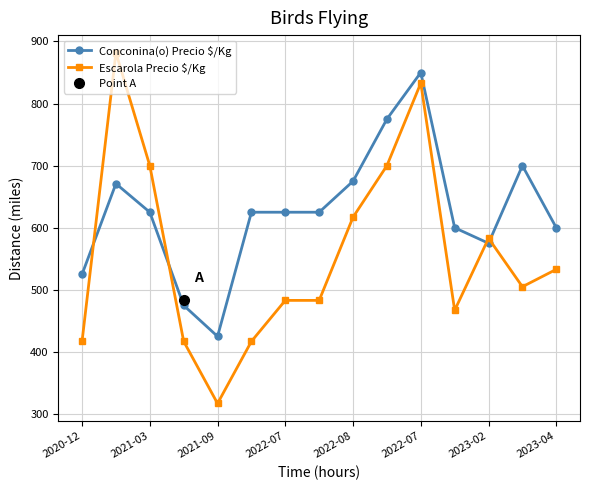

What is the difference between the Escarola Precio $/Kg values at 11 and 13?

38